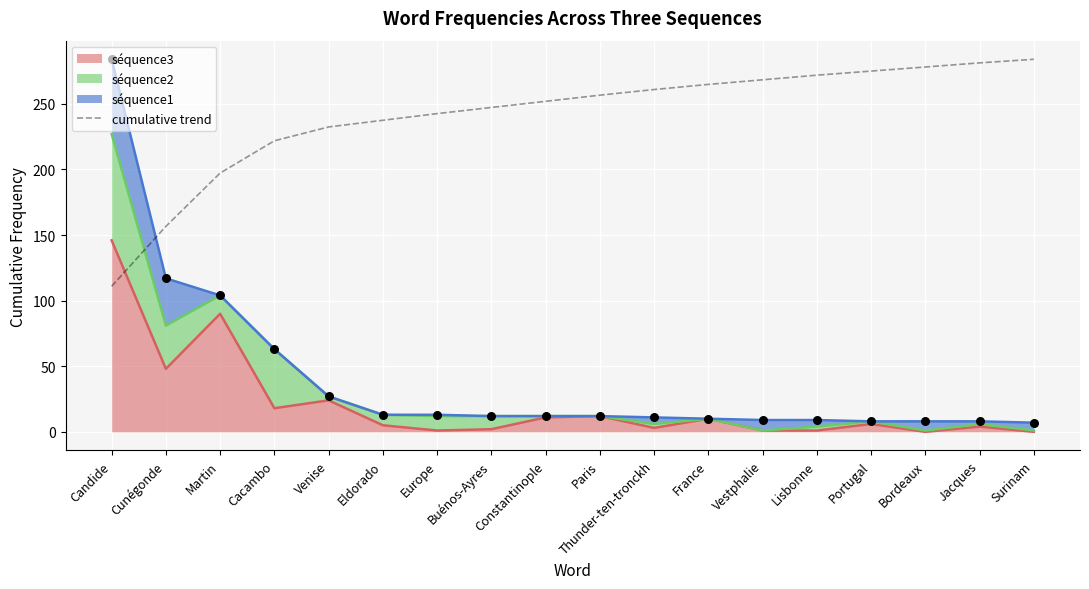

Which has a higher value, Bordeaux or Buénos-Ayres?

Bordeaux